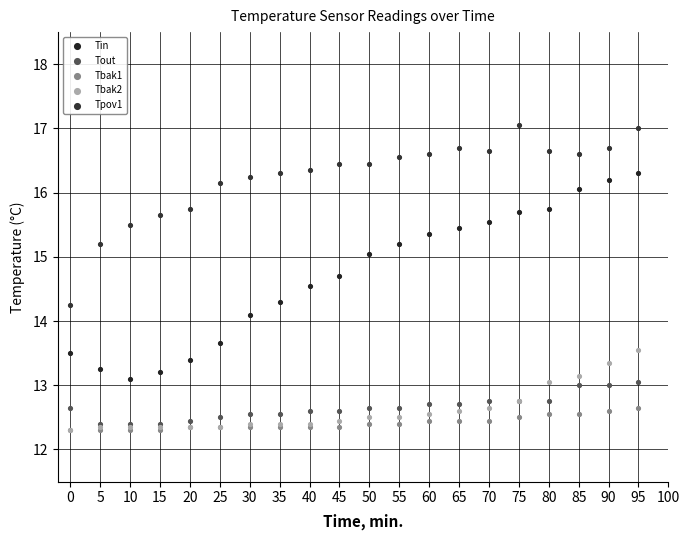

Which series reaches the maximum Y coordinate?

Tpov1